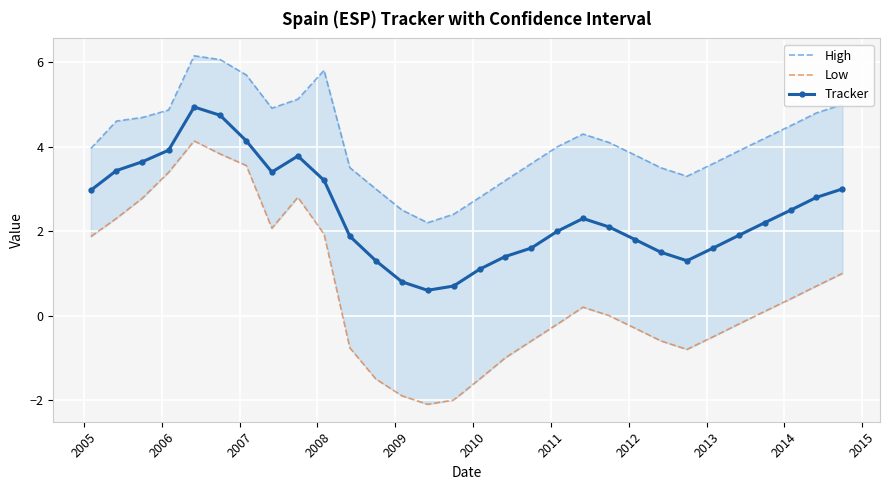

How many series are shown in this chart?

3